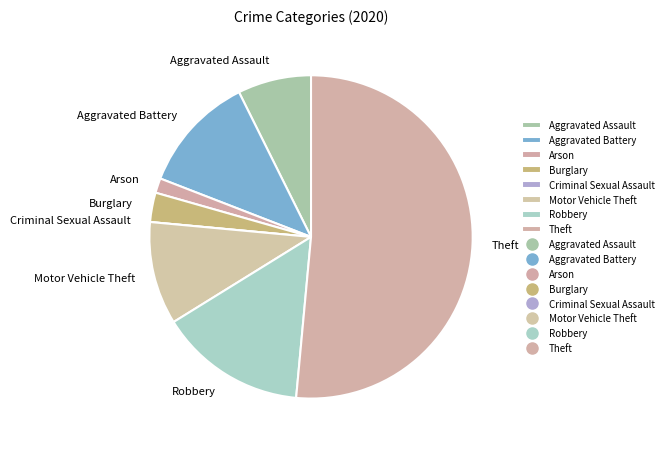

What is the majority slice?

Theft